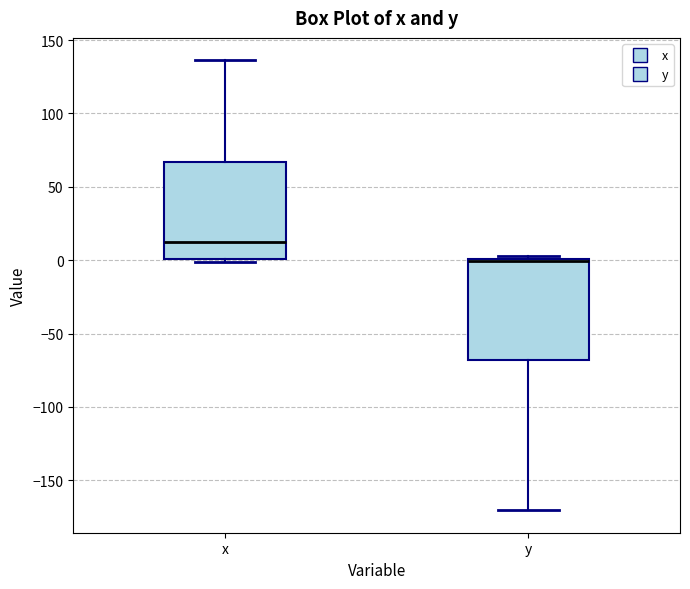

Reading left to right, read every box against the y-axis: the position of its median line, the range the box covers, and the ends of its whiskers. The values are not printed on the chart, so give them approximately, as read against the axis.

x: median 15, box 0 to 65, whiskers 0 (just below the box's lower edge) to 135
y: median 0 (drawn on the box's upper edge), box -70 to 0, whiskers -170 to 5